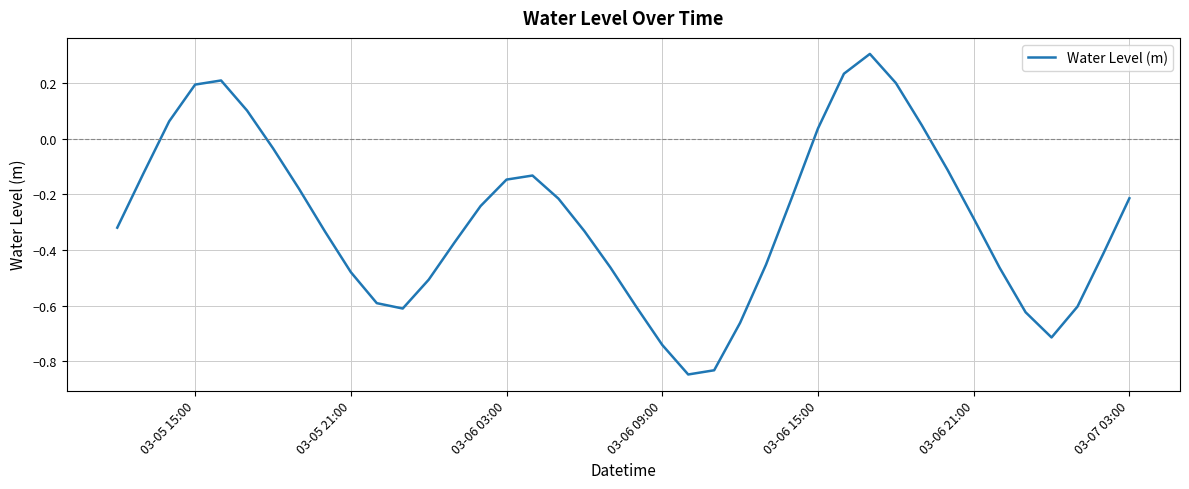

Count the number of data series in this chart.

1